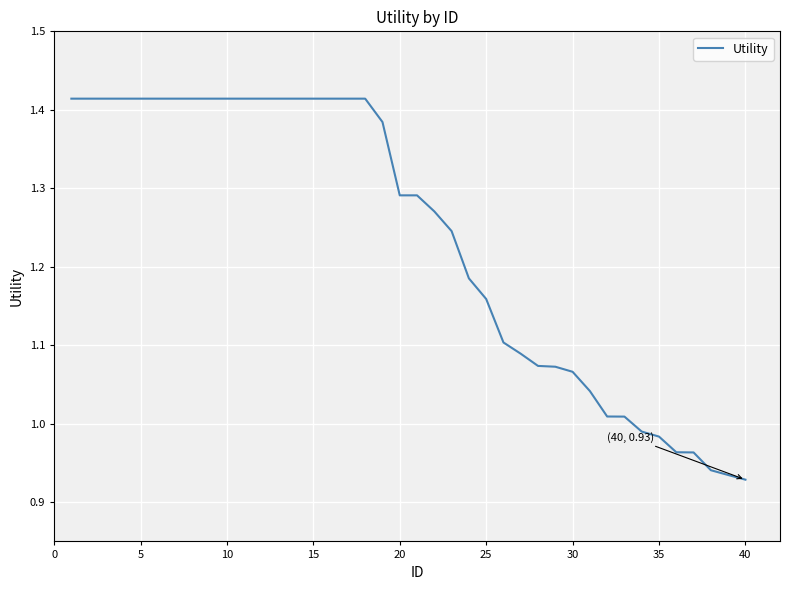

What is the difference between the maximum and minimum values?

0.5